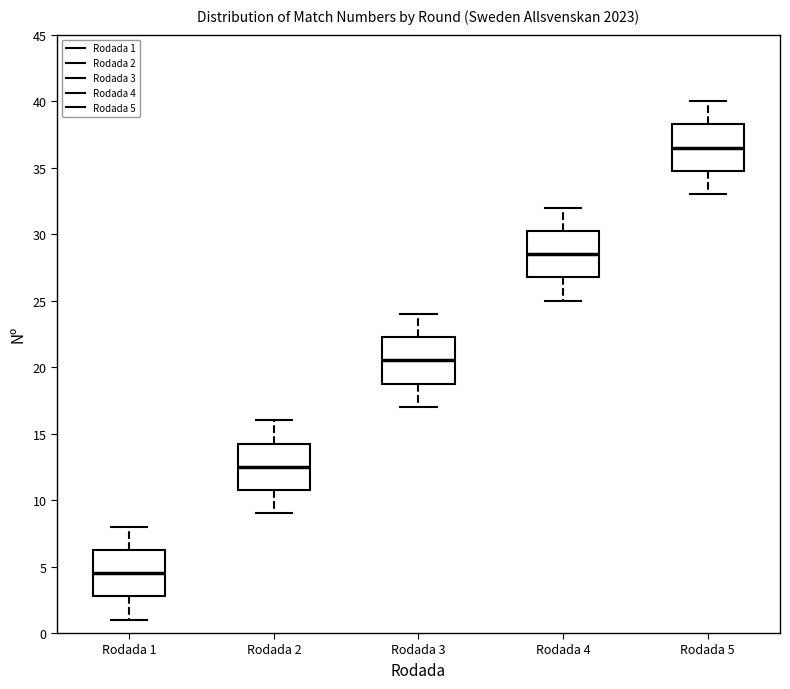

Reading left to right, read every box against the y-axis: the position of its median line, the range the box covers, and the ends of its whiskers. The values are not printed on the chart, so give them approximately, as read against the axis.

Rodada 1: median 4.5, box 3.0 to 6.5, whiskers 1.0 to 8.0
Rodada 2: median 12.5, box 11.0 to 14.5, whiskers 9.0 to 16.0
Rodada 3: median 20.5, box 19.0 to 22.5, whiskers 17.0 to 24.0
Rodada 4: median 28.5, box 27.0 to 30.5, whiskers 25.0 to 32.0
Rodada 5: median 36.5, box 35.0 to 38.5, whiskers 33.0 to 40.0